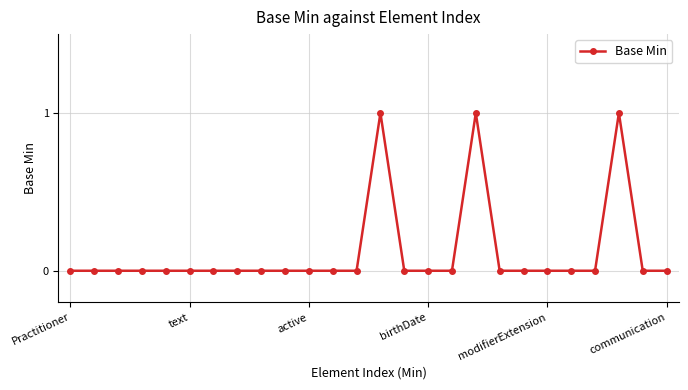

What is the difference between the maximum and minimum values?

1